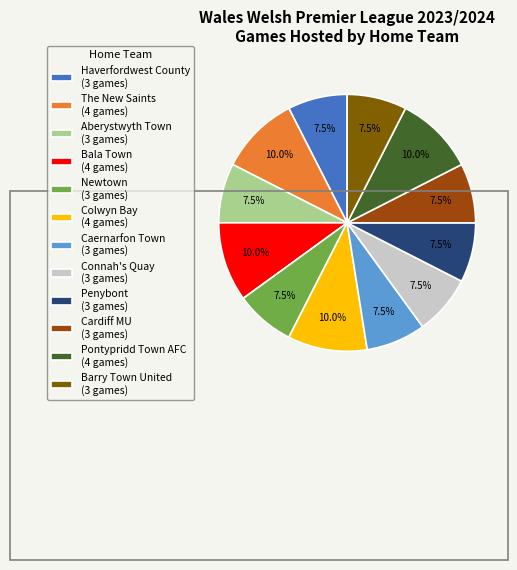

How many slices are in this pie chart?

12